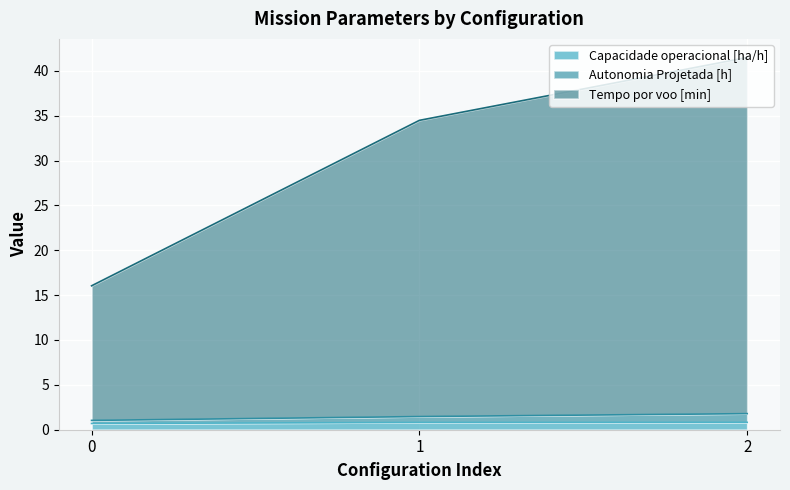

The Capacidade operacional [ha/h] series shows 0.8 at 2. True or false?

True